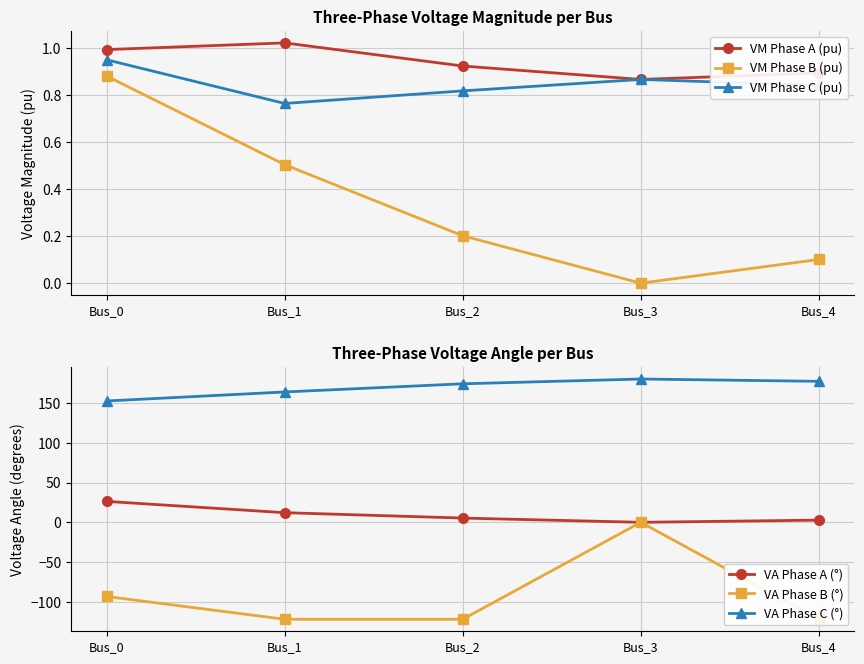

Reading right to left, what are all the values shown in this chart?

VM Phase A (pu): Bus_4=0.9	Bus_3=0.9	Bus_2=0.9	Bus_1=1.0	Bus_0=1.0
VM Phase B (pu): Bus_4=0.1	Bus_3=0.0	Bus_2=0.2	Bus_1=0.5	Bus_0=0.9
VM Phase C (pu): Bus_4=0.8	Bus_3=0.9	Bus_2=0.8	Bus_1=0.8	Bus_0=0.9
VA Phase A (°): Bus_4=2.7	Bus_3=0.0	Bus_2=5.3	Bus_1=12.1	Bus_0=26.3
VA Phase B (°): Bus_4=-121.8	Bus_3=0.0	Bus_2=-121.8	Bus_1=-121.8	Bus_0=-93.2
VA Phase C (°): Bus_4=177.1	Bus_3=180.0	Bus_2=174.0	Bus_1=163.7	Bus_0=152.4